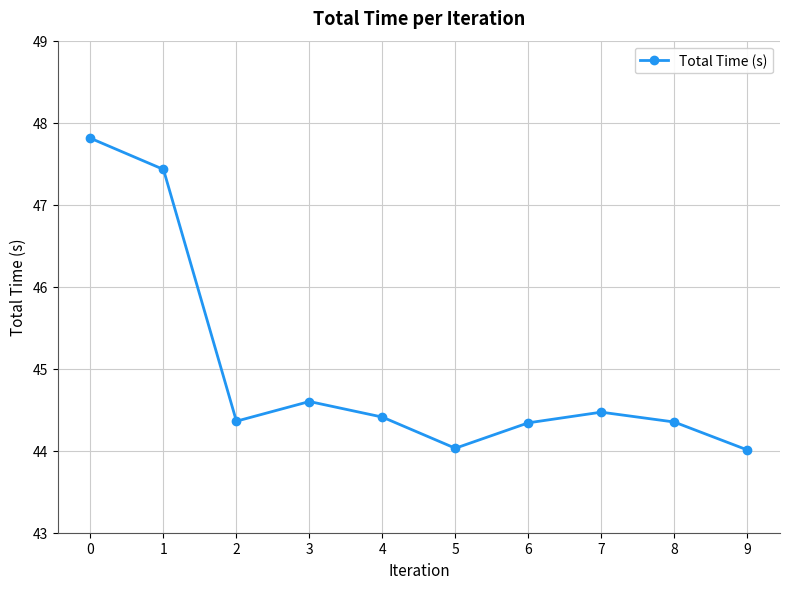

The value at 3 is 44.6. True or false?

True